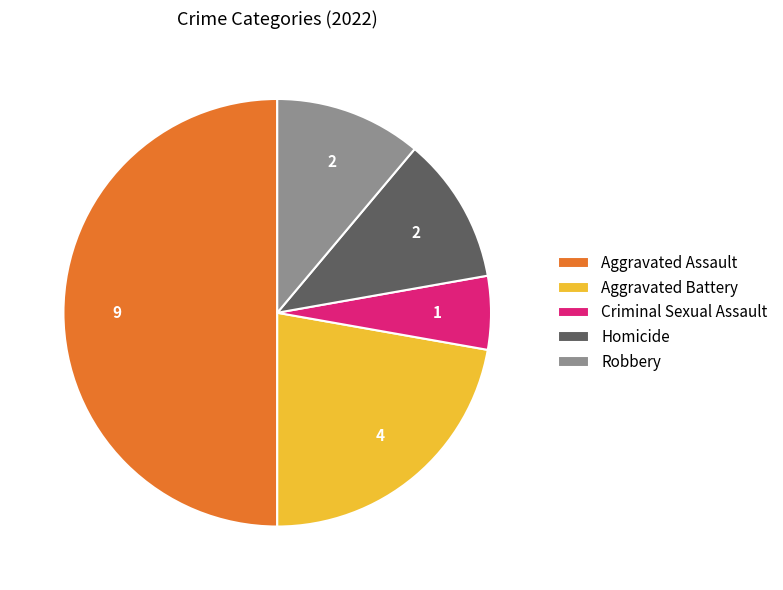

Which slice is the largest?

Aggravated Assault